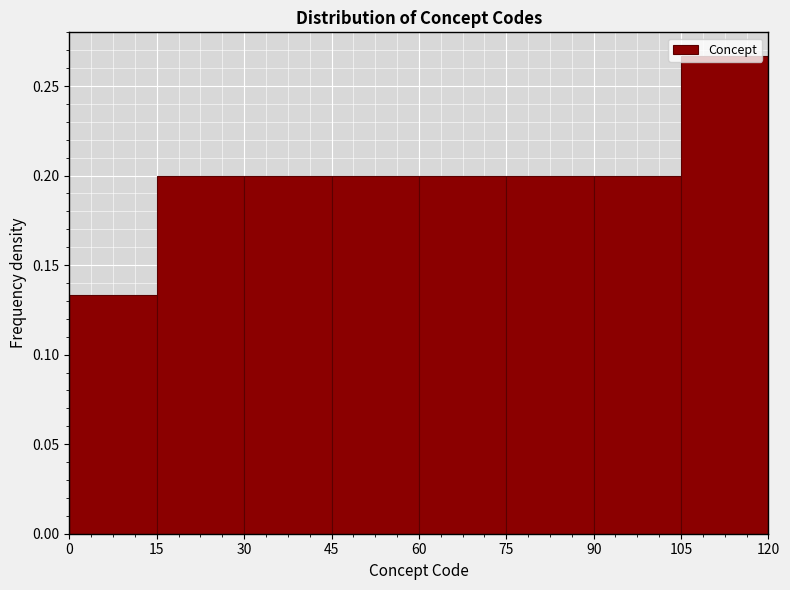

What is the height of the bar covering 0 to 15 on the x-axis? The values are not printed on the chart, so give them approximately, as read against the axis.

0.135